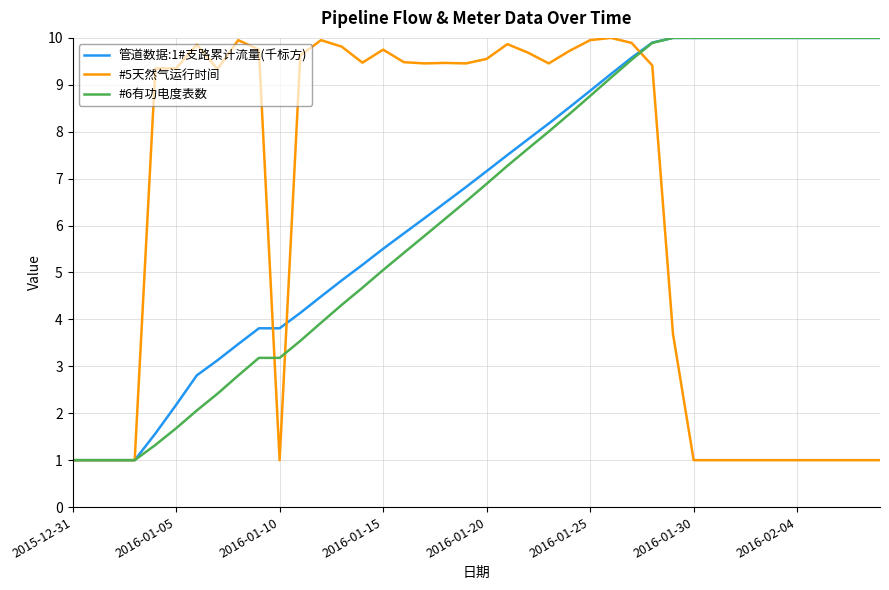

What are all the series names shown in the legend?

管道数据:1#支路累计流量(千标方), #5天然气运行时间, #6有功电度表数